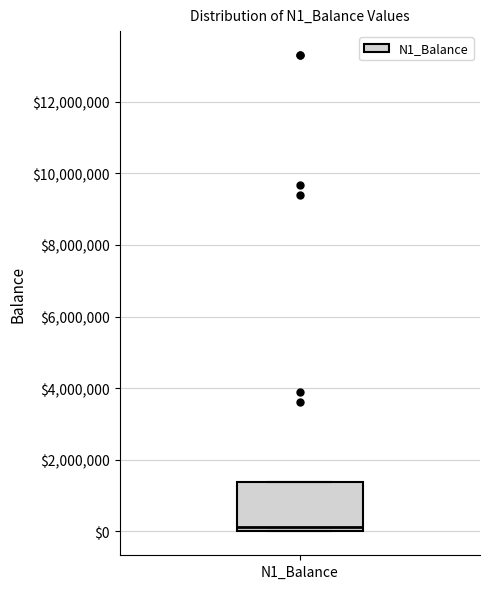

Where is the upper edge of the box for N1_Balance on the y-axis? The values are not printed on the chart, so give them approximately, as read against the axis.

1400000